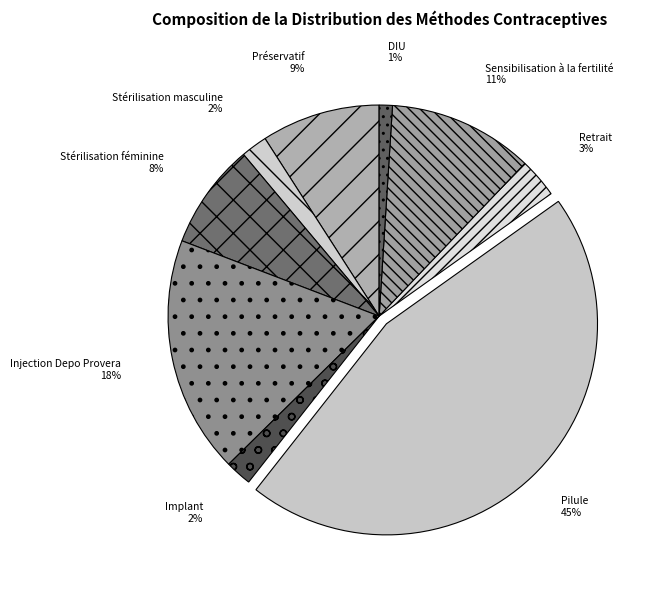

To the nearest percent, what is the average slice percentage?

11%